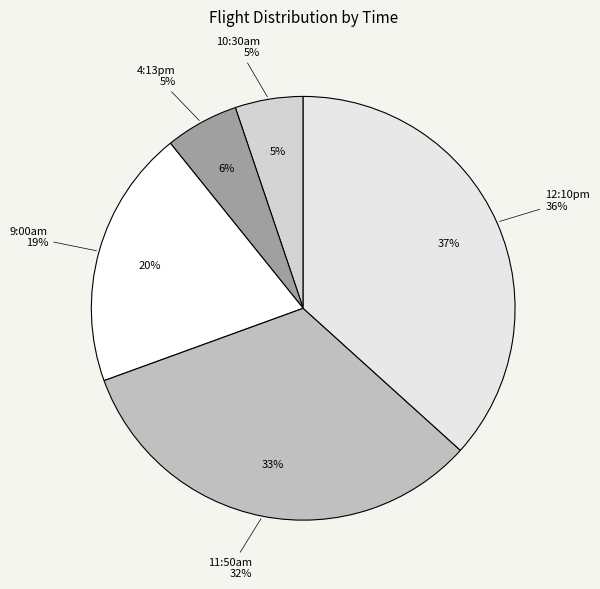

Count the number of slices in the pie.

5